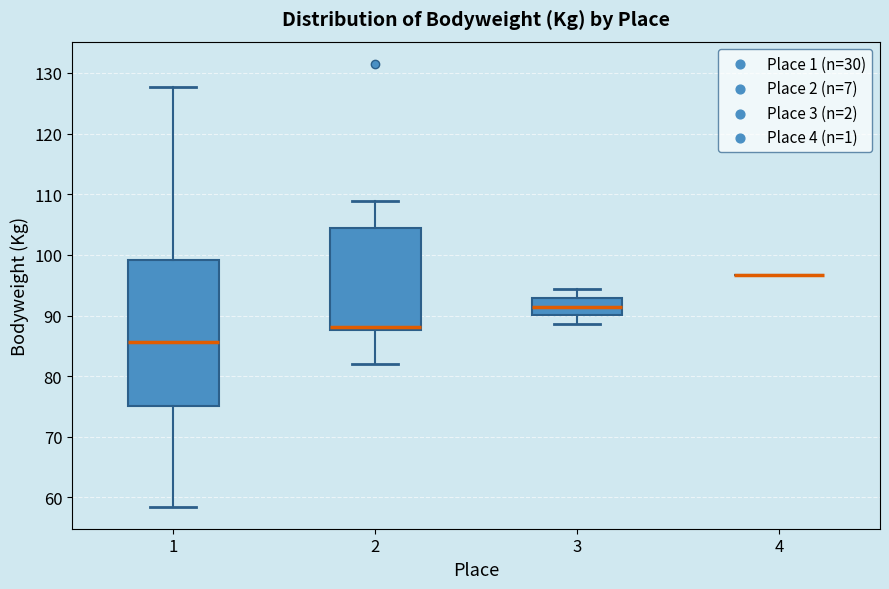

Where does the median line of the box at x = 1 sit on the y-axis? The values are not printed on the chart, so give them approximately, as read against the axis.

86